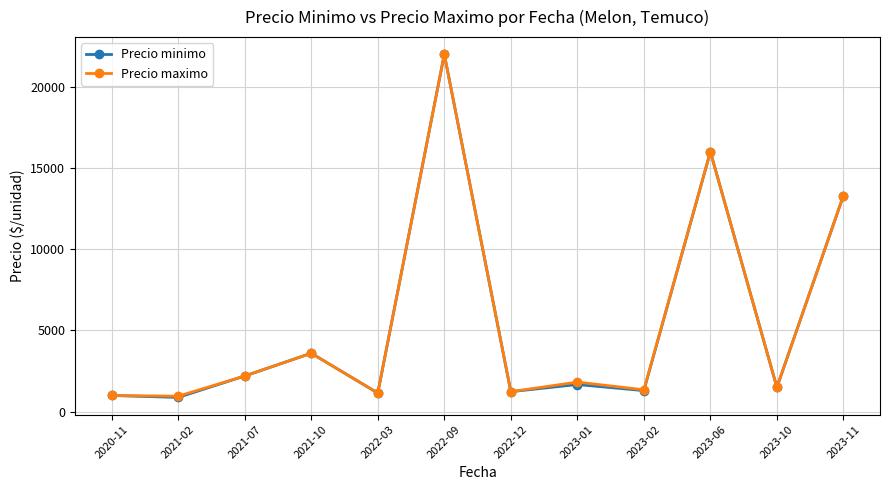

True or false: Precio minimo has more than 1 points higher than both neighbors.

True